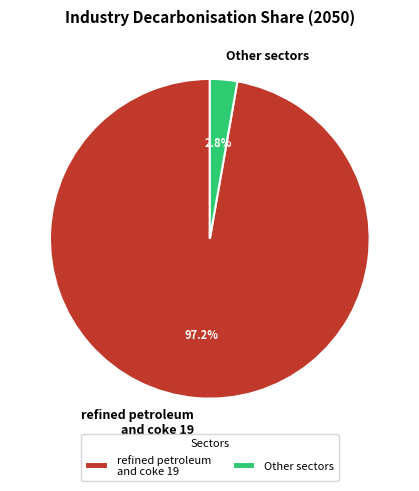

To the nearest percent, what is the difference between the largest and smallest slice percentages?

94%